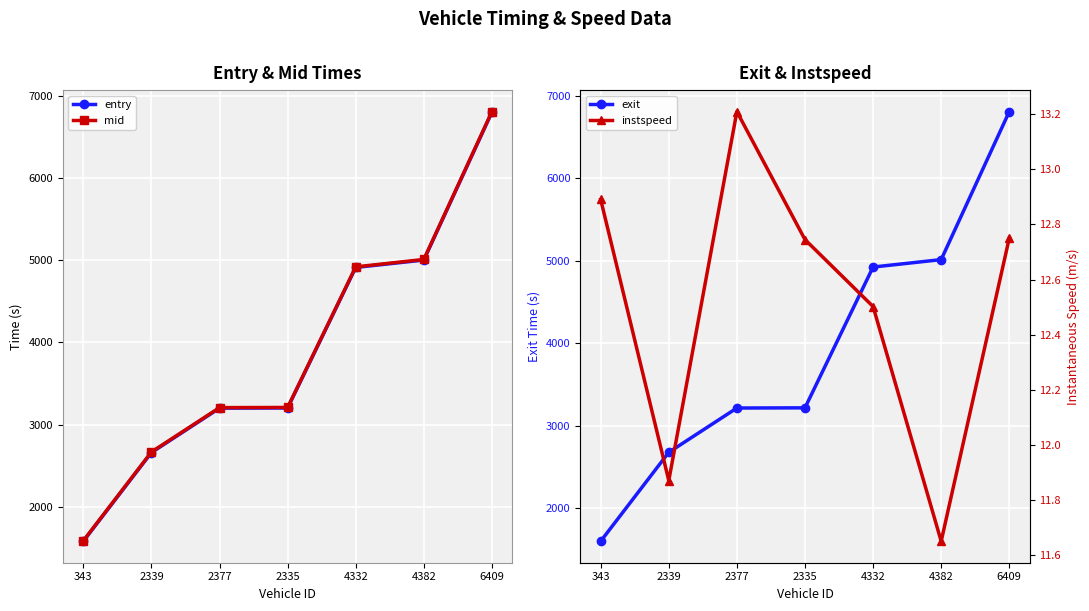

Reading left to right, list all the values displayed in this chart.

entry: 343=1582.8	2339=2660.9	2377=3200.7	2335=3202.8	4332=4911.2	4382=5001.2	6409=6798.6
mid: 343=1589.1	2339=2668.1	2377=3207.0	2335=3209.0	4332=4918.1	4382=5008.1	6409=6805.5
exit: 343=1595.3	2339=2674.8	2377=3212.9	2335=3215.1	4332=4924.6	4382=5014.7	6409=6812.0
instspeed: 343=12.9	2339=11.9	2377=13.2	2335=12.7	4332=12.5	4382=11.6	6409=12.8